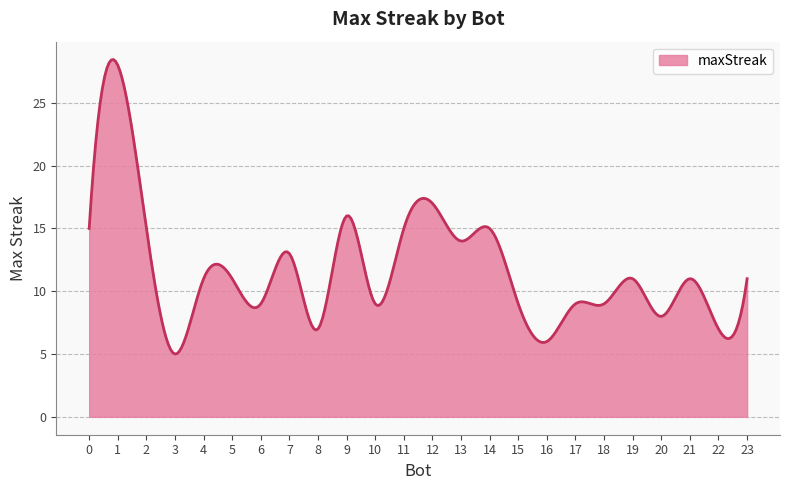

What is the difference between the maximum and minimum values?

23.5